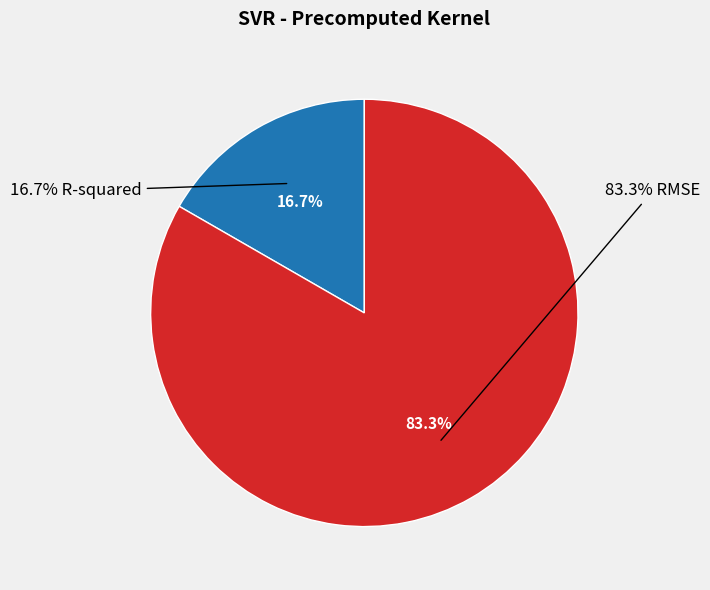

To the nearest percent, what is the combined percentage of R-squared and RMSE?

100%